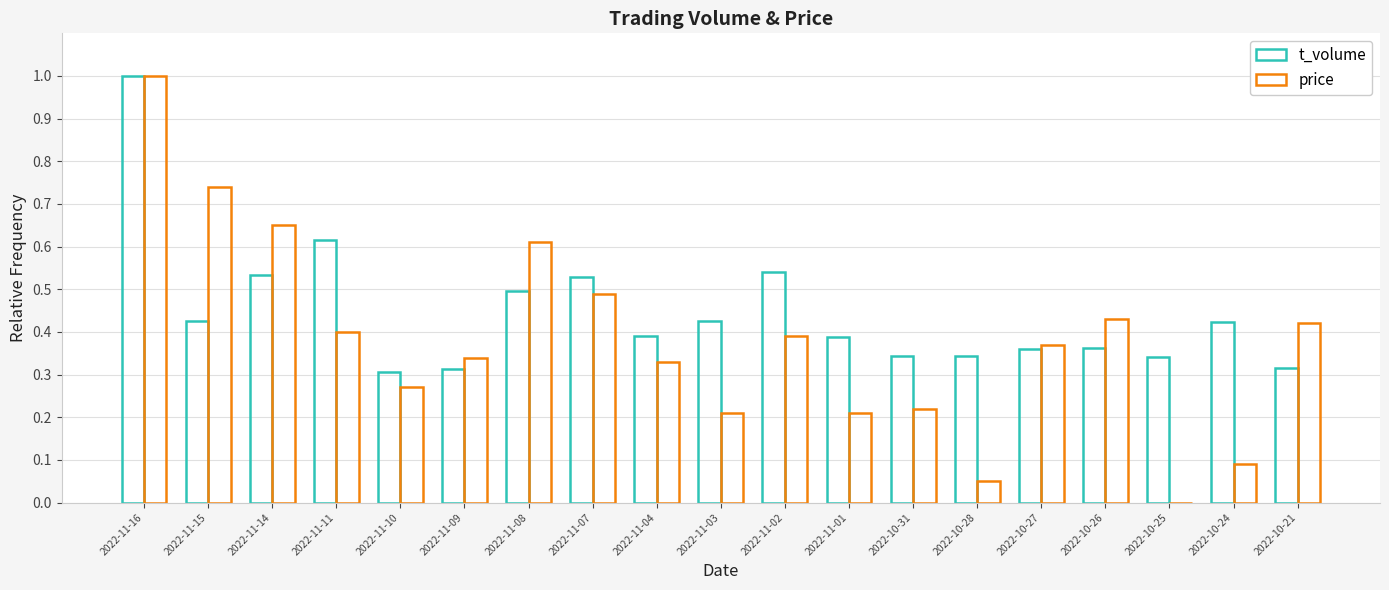

What is the average value of the price series?

0.4